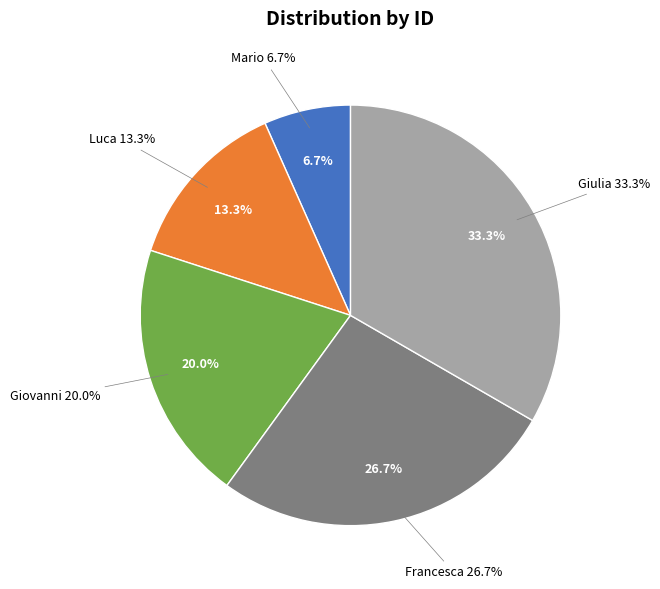

What percentage is the Luca slice, to the nearest percent?

13%